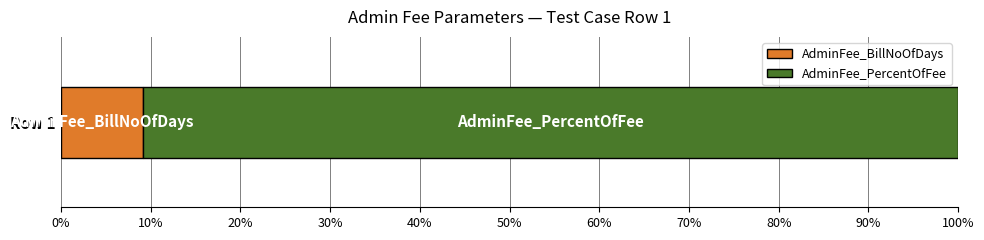

What is the highest value of the AdminFee_BillNoOfDays series?

9.1